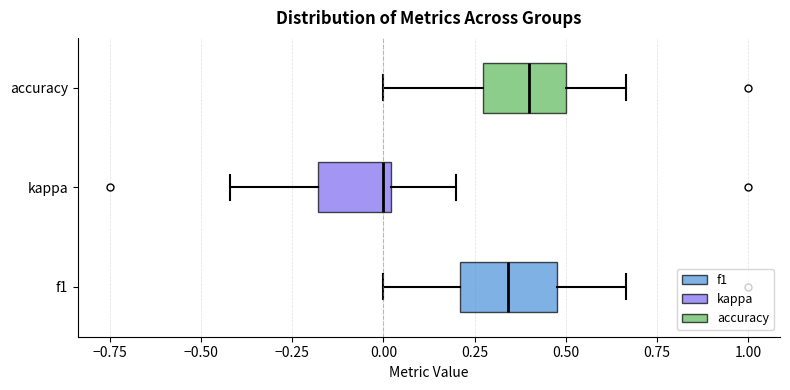

Reading bottom to top, transcribe this box plot: for each box, give where its median line is, the range the box spans, and where its two whiskers end, as read against the x-axis. The values are not printed on the chart, so give them approximately, as read against the axis.

f1: median 0.35, box 0.20 to 0.50, whiskers 0.00 to 0.65
kappa: median 0.00 (just left of the box's right edge), box -0.20 to 0.00, whiskers -0.40 to 0.20
accuracy: median 0.40, box 0.25 to 0.50, whiskers 0.00 to 0.65